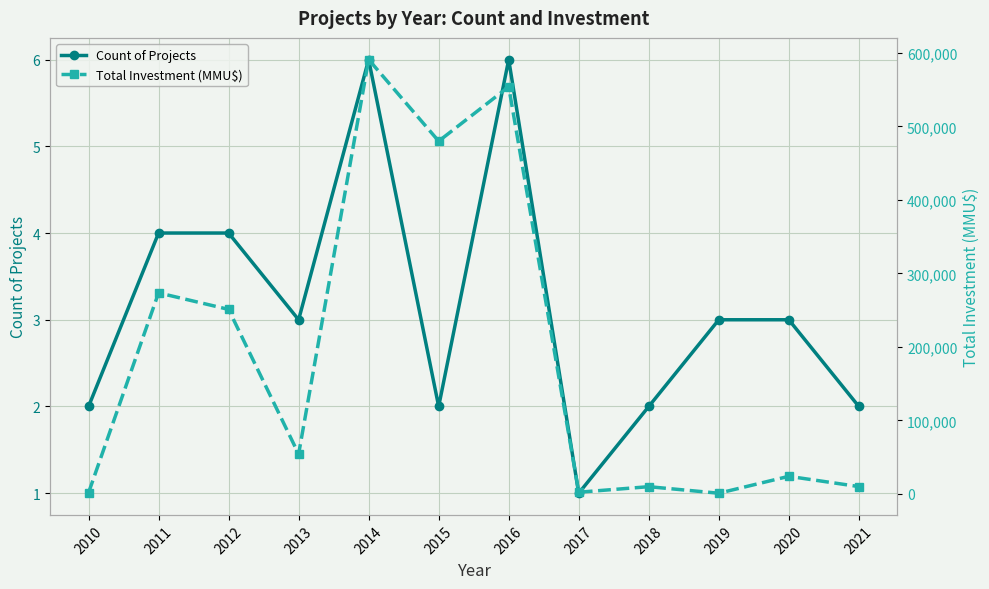

True or false: Count of Projects and Total Investment (MMU$) cross at least once.

False